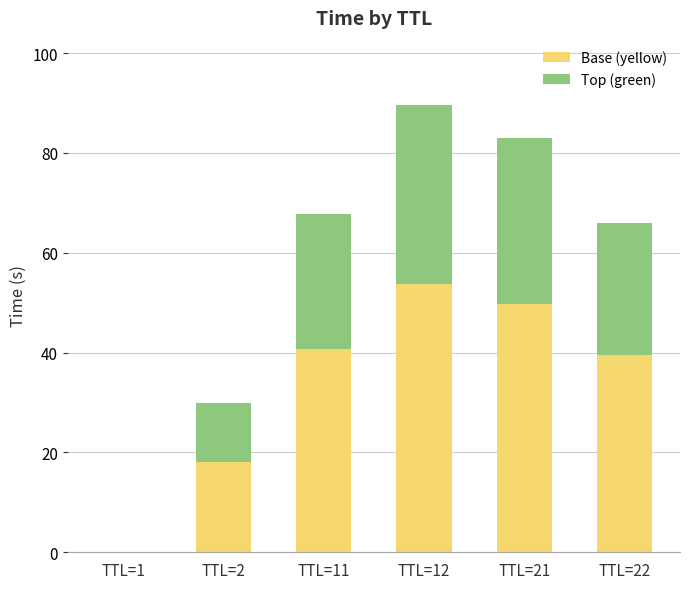

What is the total value across all series at TTL=21?

83.0